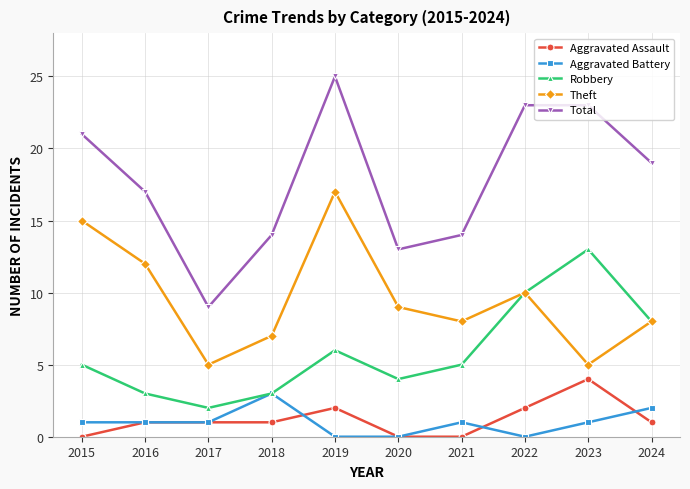

What is the sum of all Robbery values?

59